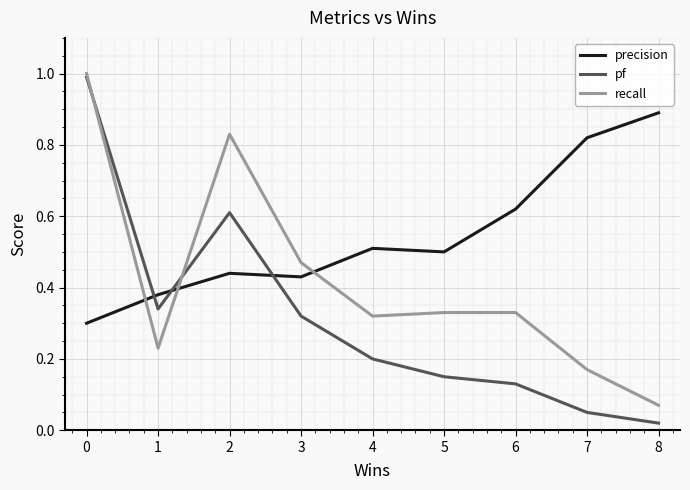

The value of precision at 1 is 0.1. True or false?

False